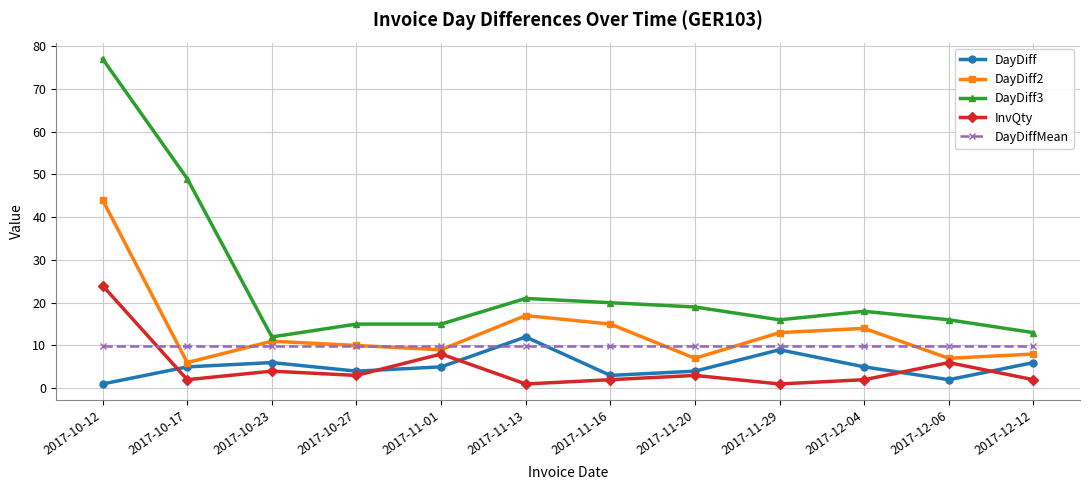

The DayDiff series shows 5.0 at 2017-10-17. True or false?

True